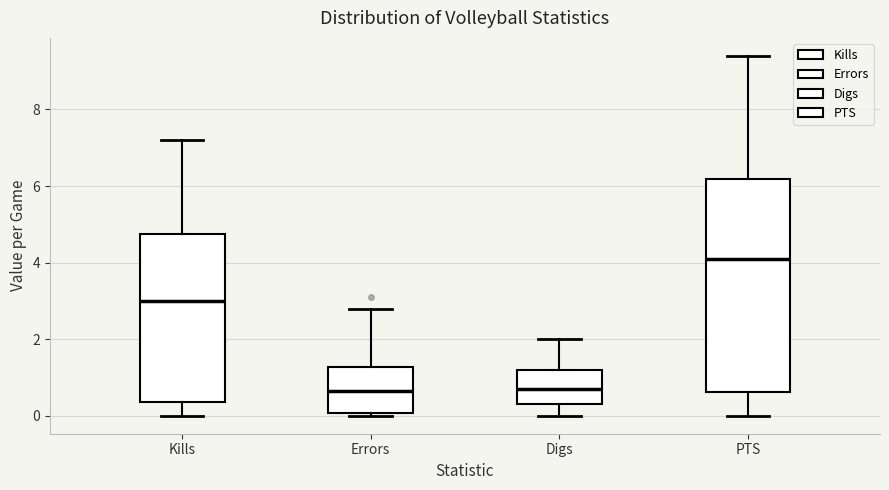

Reading left to right, transcribe this box plot: for each box, give where its median line is, the range the box spans, and where its two whiskers end, as read against the y-axis. The values are not printed on the chart, so give them approximately, as read against the axis.

Kills: median 3.0, box 0.4 to 4.8, whiskers 0.0 to 7.2
Errors: median 0.6, box 0.0 to 1.2, whiskers 0.0 (just below the box's lower edge) to 2.8
Digs: median 0.8, box 0.4 to 1.2, whiskers 0.0 to 2.0
PTS: median 4.2, box 0.6 to 6.2, whiskers 0.0 to 9.4